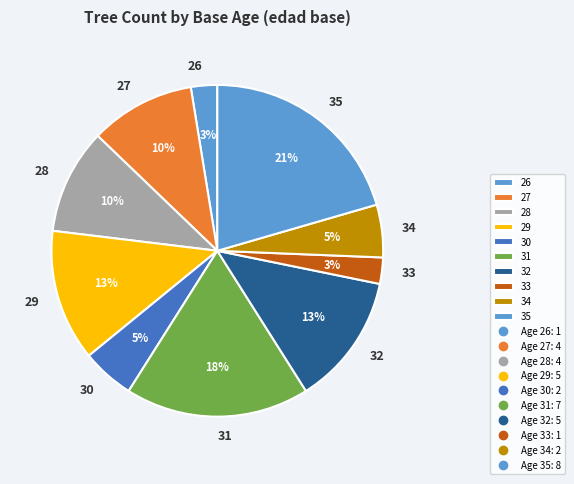

Is there a majority slice in this chart?

No